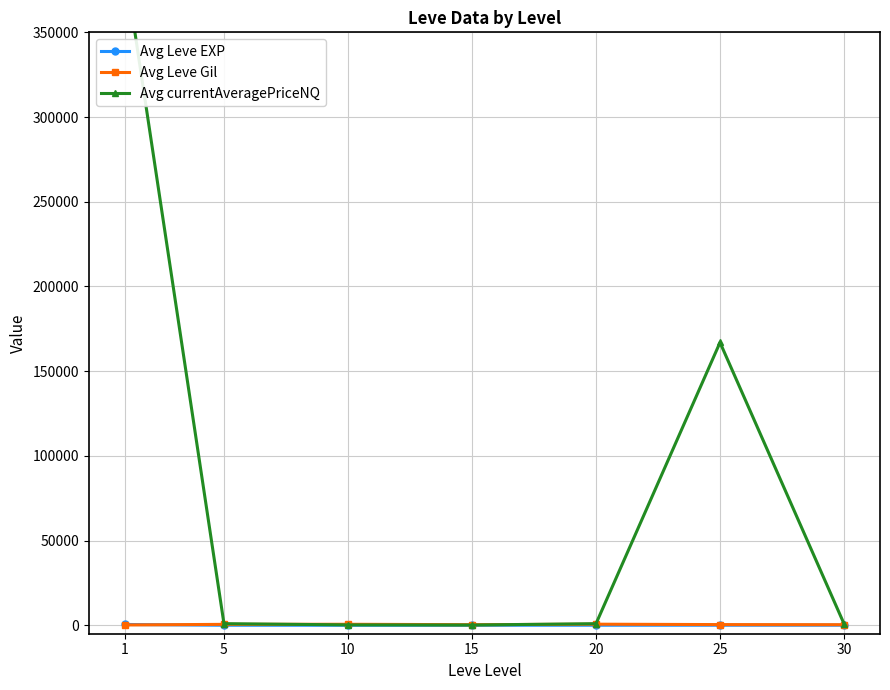

The value of Avg Leve EXP at 5 is 4.0. True or false?

False